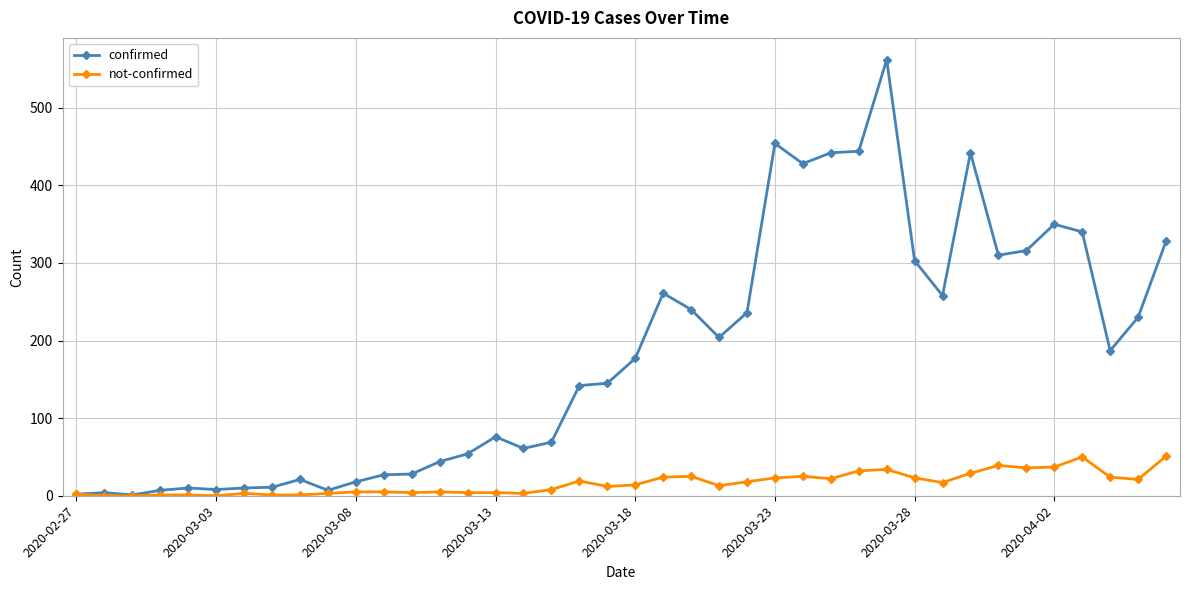

True or false: confirmed has more than 2 interior local peaks.

True